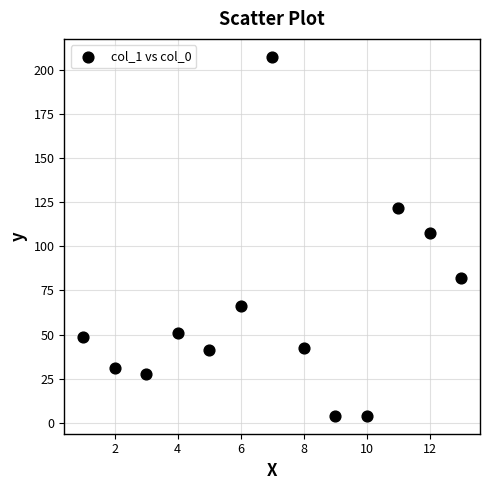

What Y value in the scatter plot is closest to 105?

107.9